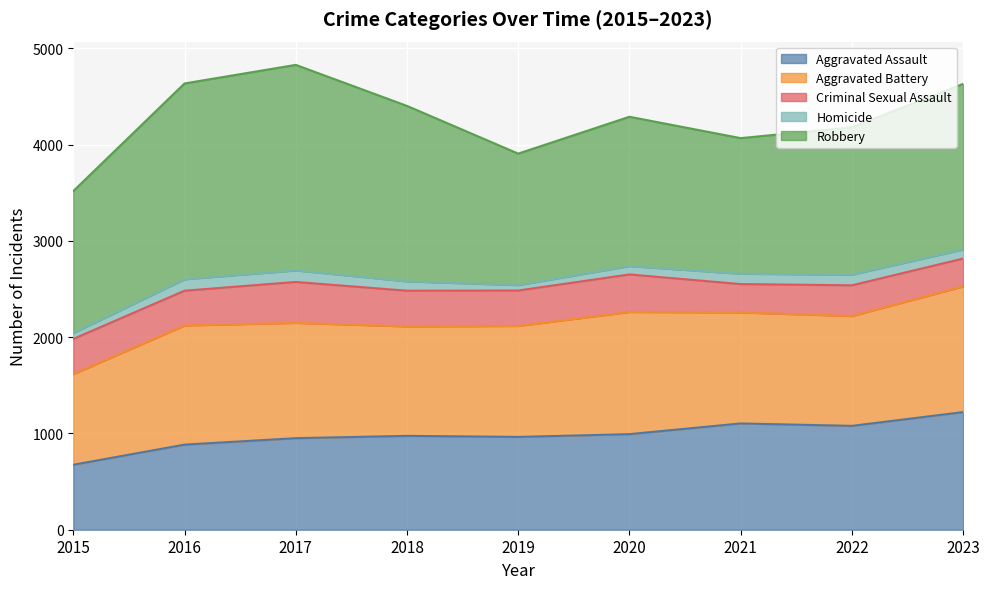

Read the Robbery value at 2015, to the nearest 100.

1500